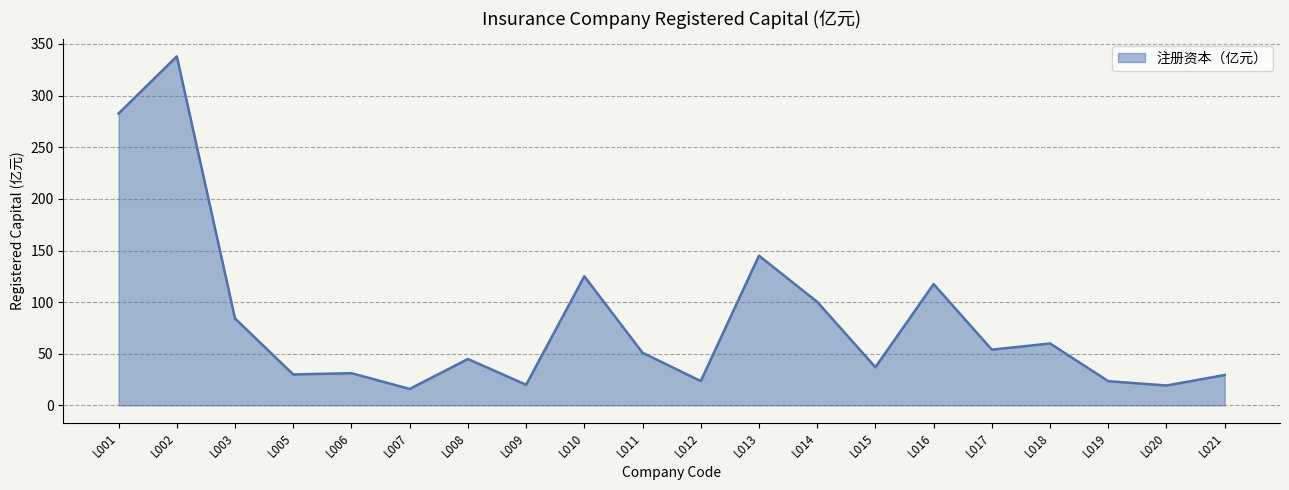

True or false: the data shows 211.5 at L010.

False